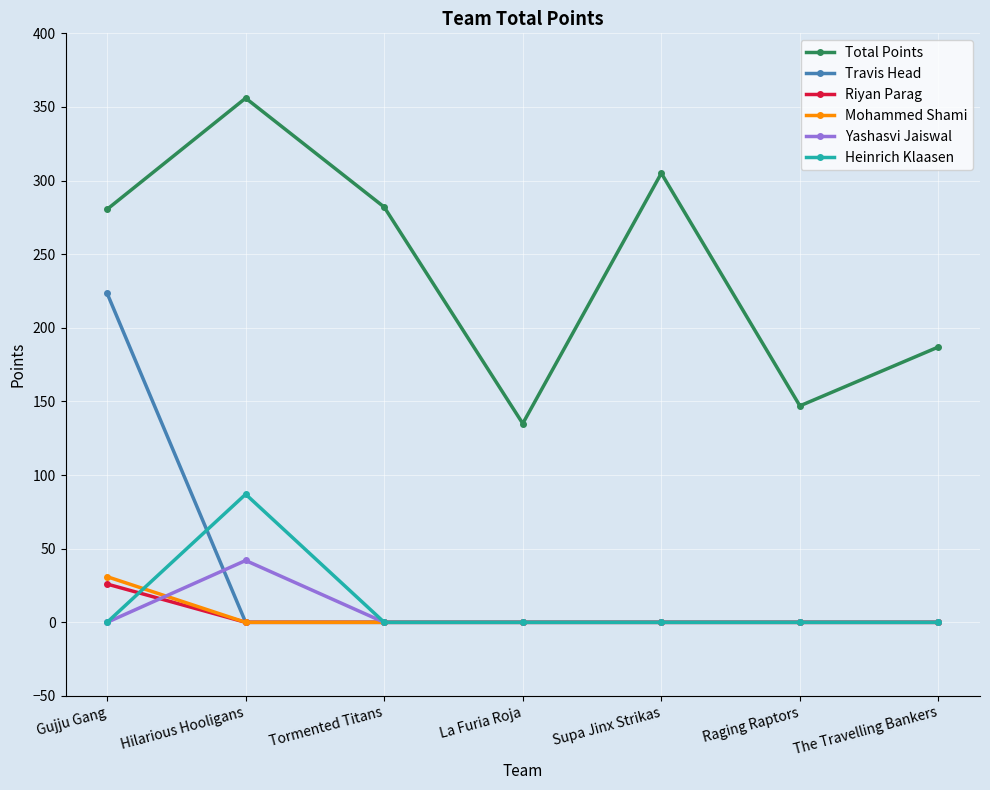

What is the total value across all series at Tormented Titans?

282.0